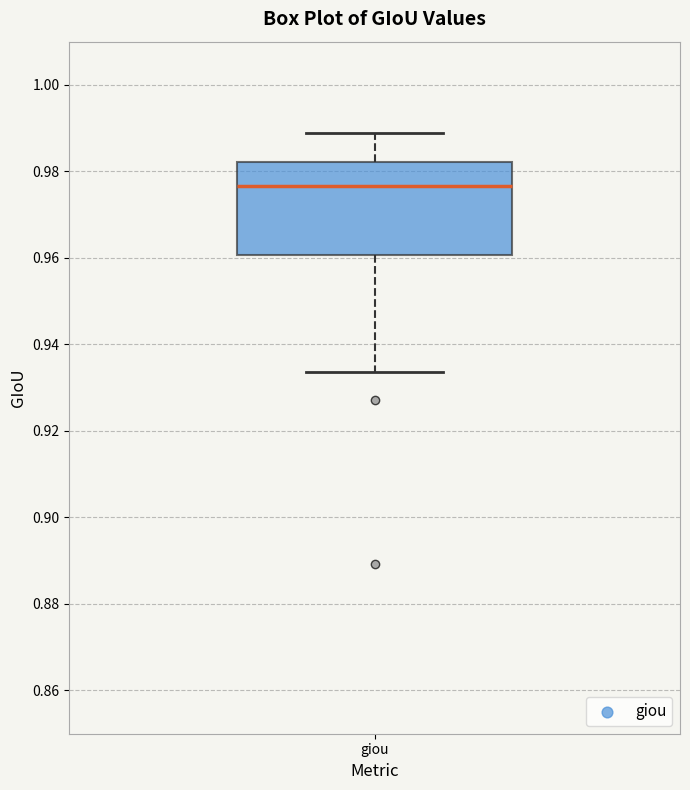

Where is the lower edge of the box for giou on the y-axis? The values are not printed on the chart, so give them approximately, as read against the axis.

0.960